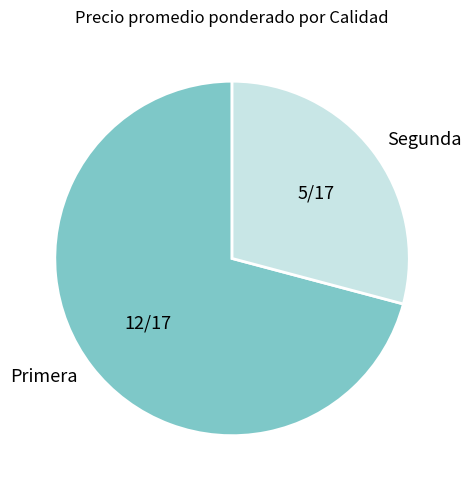

Rank the categories by value from lowest to highest.

Segunda, Primera